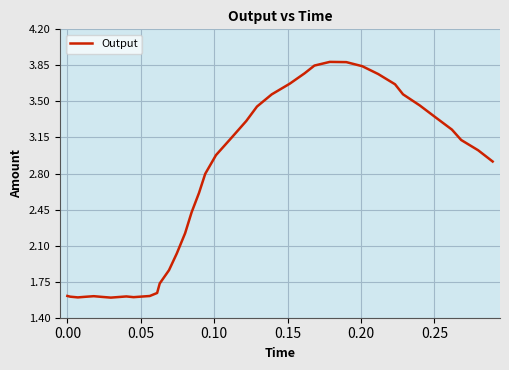

What is the maximum value shown in the chart?

3.9